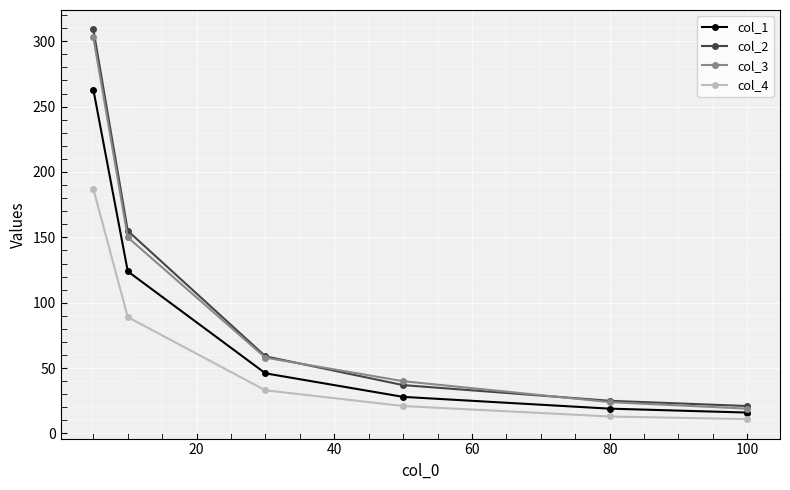

What is the difference between the highest and lowest values at 80?

12